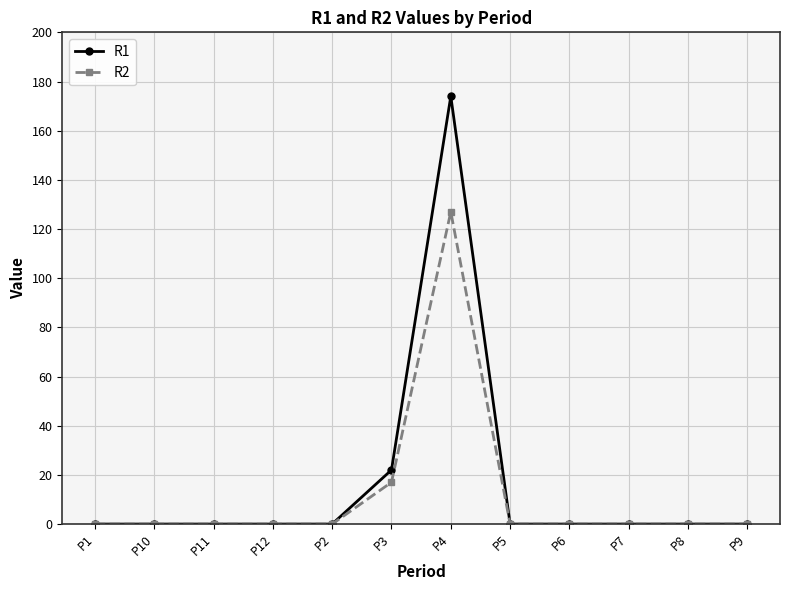

The value of R2 at P12 is -41. True or false?

False